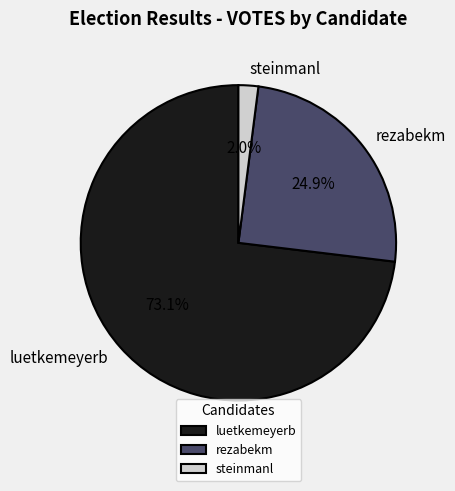

Is there any slice that represents more than half of the pie?

Yes